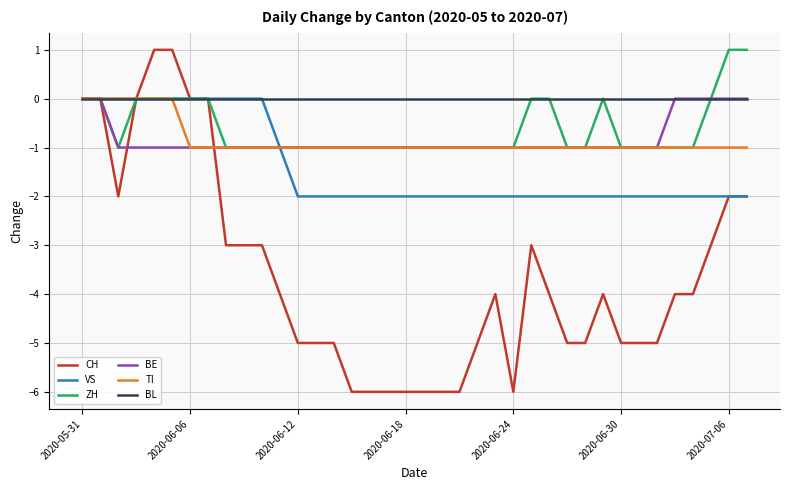

Which series has the largest range (max minus min)?

CH